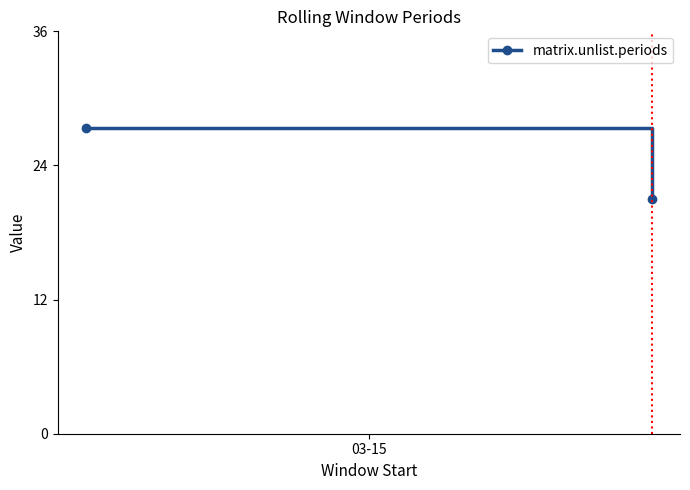

What is the label of the 1st point from the left?

03-15